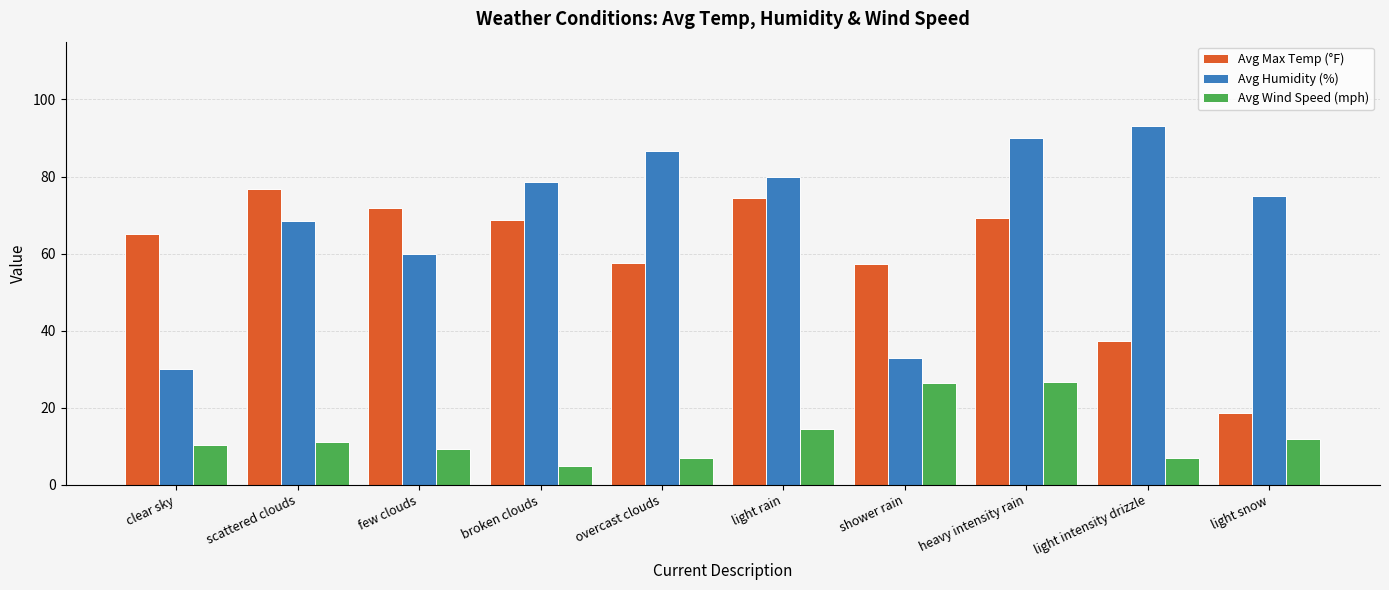

What is the average value of the Avg Wind Speed (mph) series?

12.9